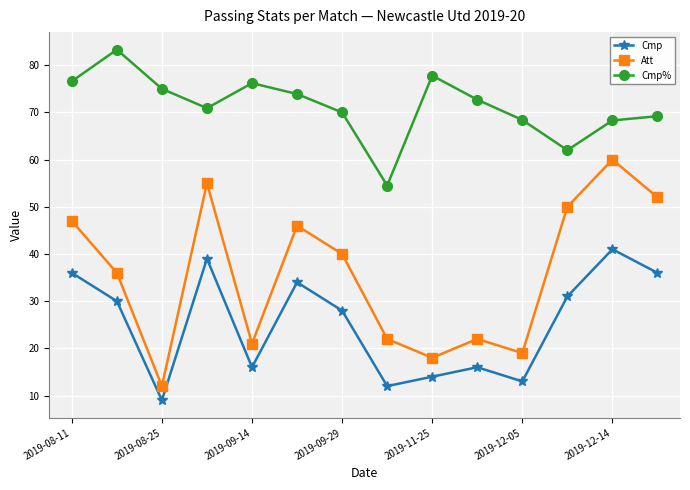

How many data points does each series have?

14